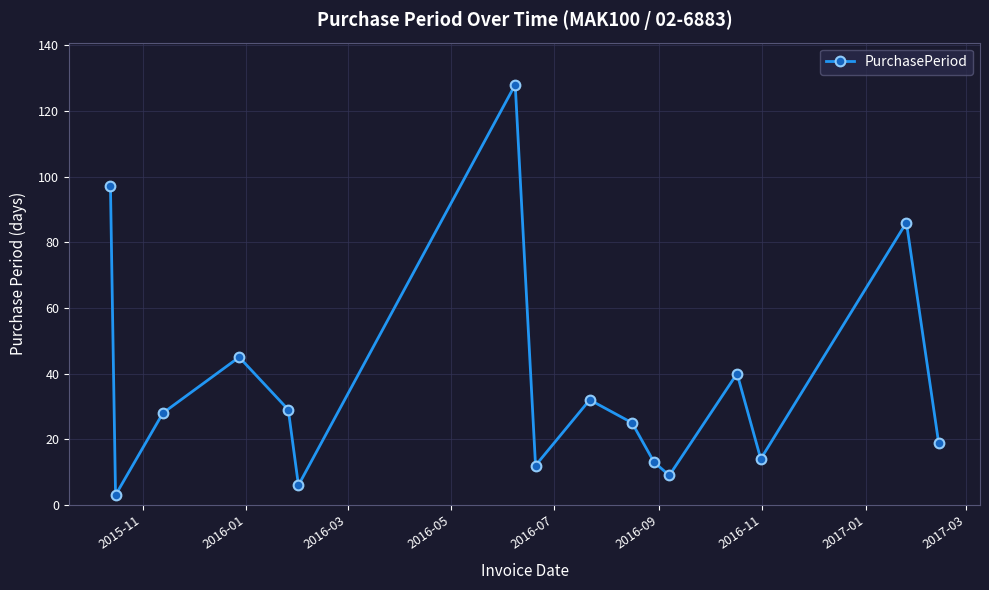

How many points are lower than both their immediate neighbors (excluding endpoints)?

5